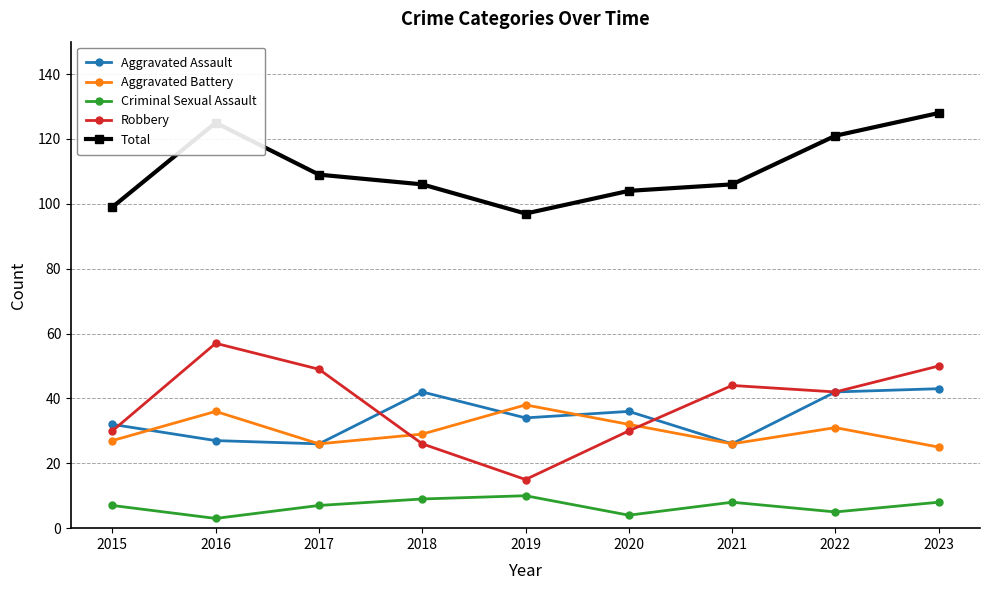

Which series changed the most between 2019 and 2021?

Robbery